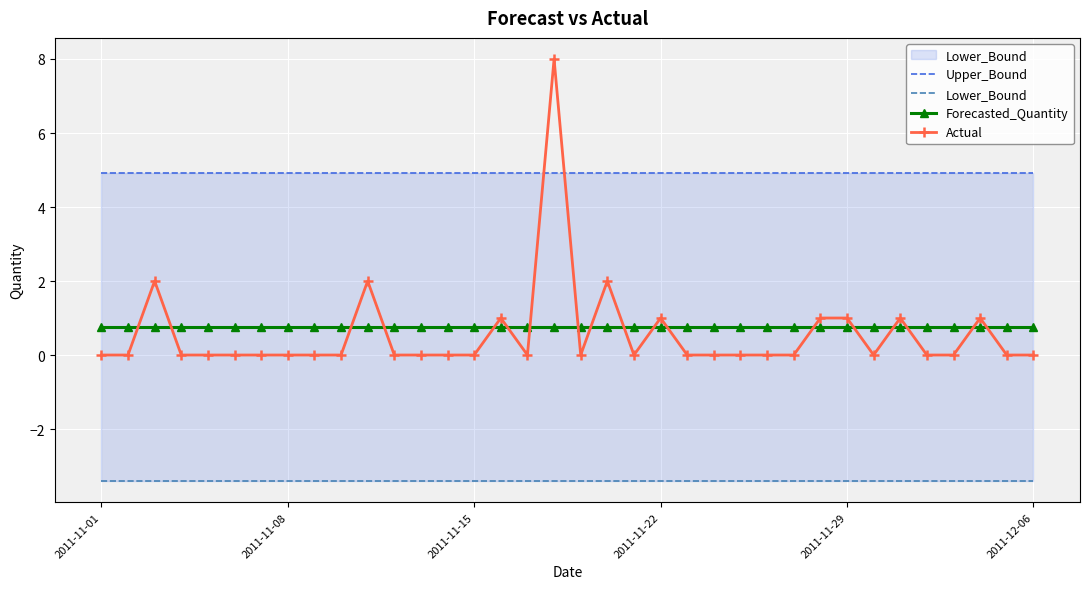

True or false: Actual has a value of -4.4 at 2011-11-15.

False